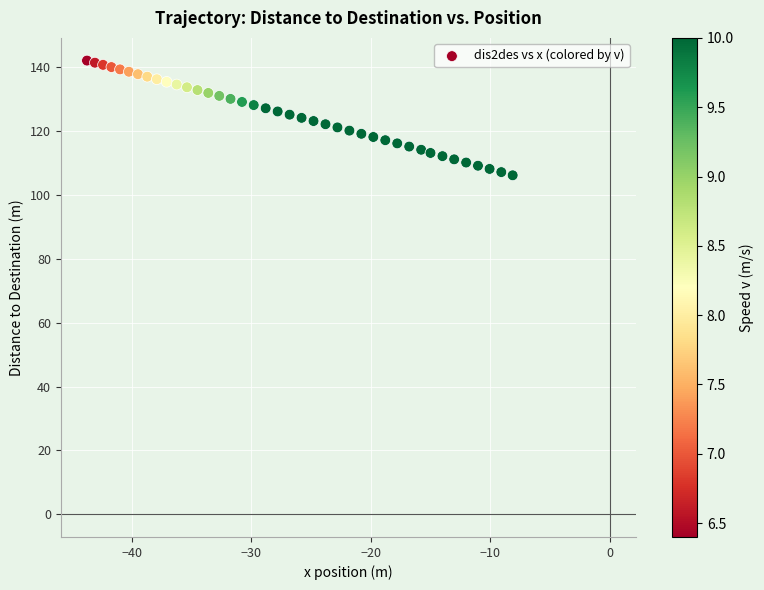

What is the range of X values (max minus min)?

35.6